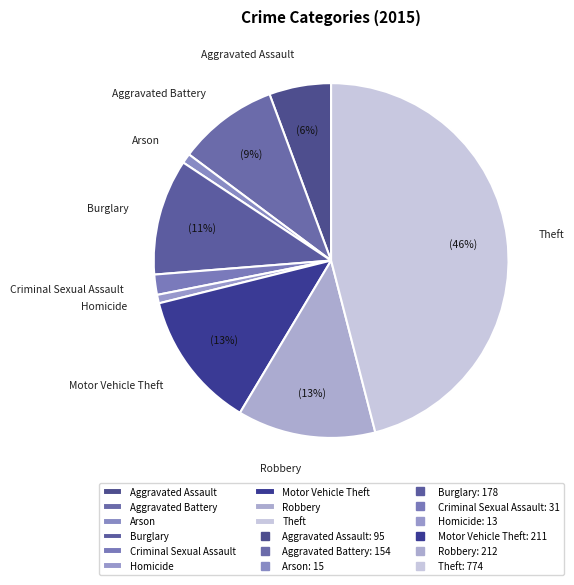

How many slices are in this pie chart?

9